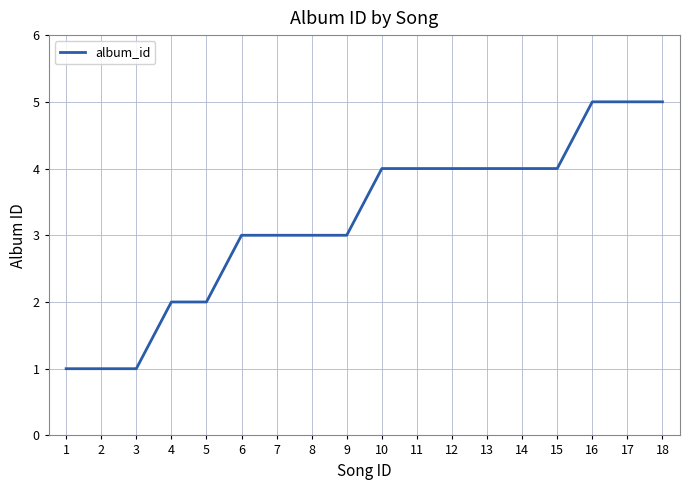

What is the maximum value shown in the chart?

5